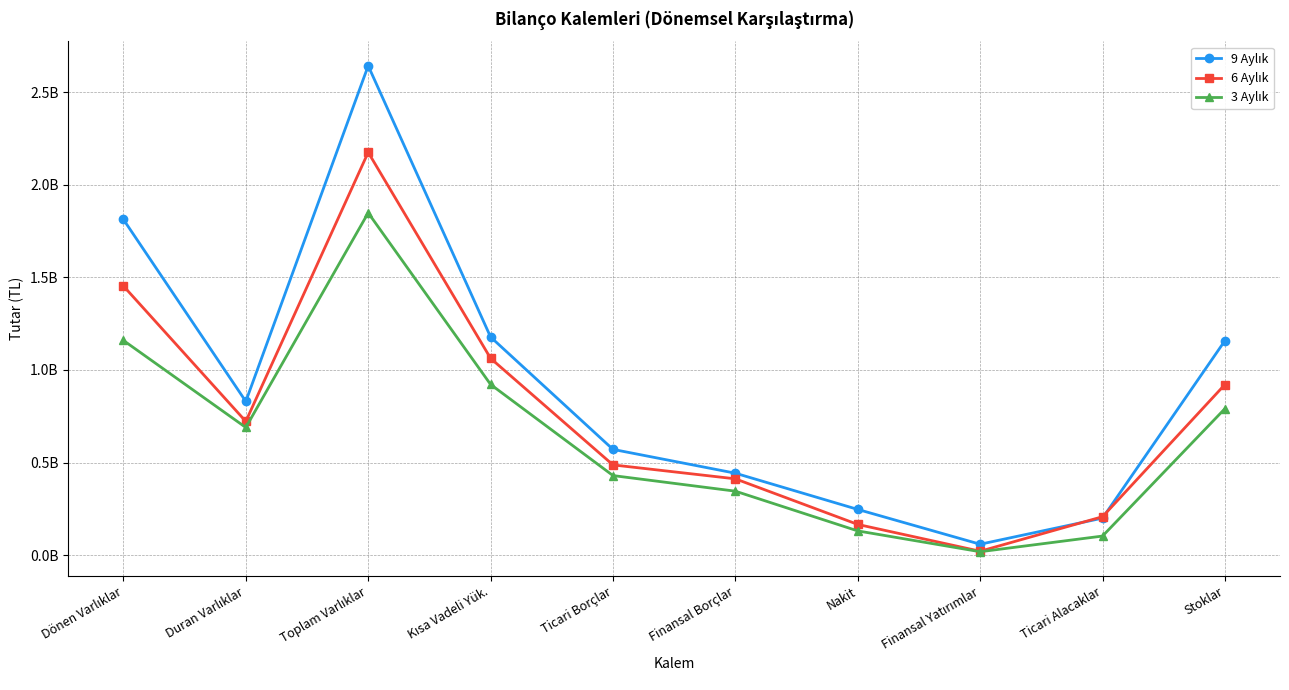

Is this an area chart (filled region under the line)?

No